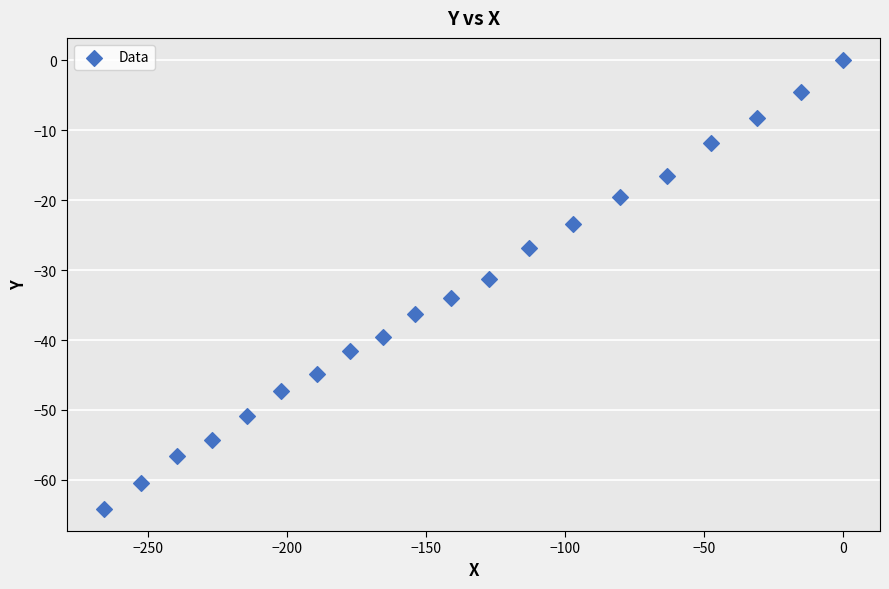

What Y value in the scatter plot is closest to -32?

-31.2